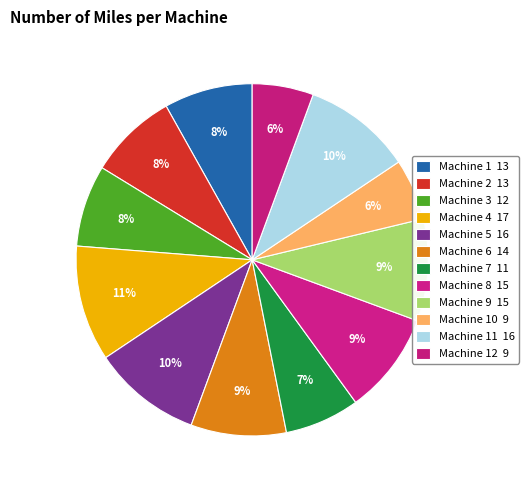

What is the largest slice in the pie chart?

Machine 4